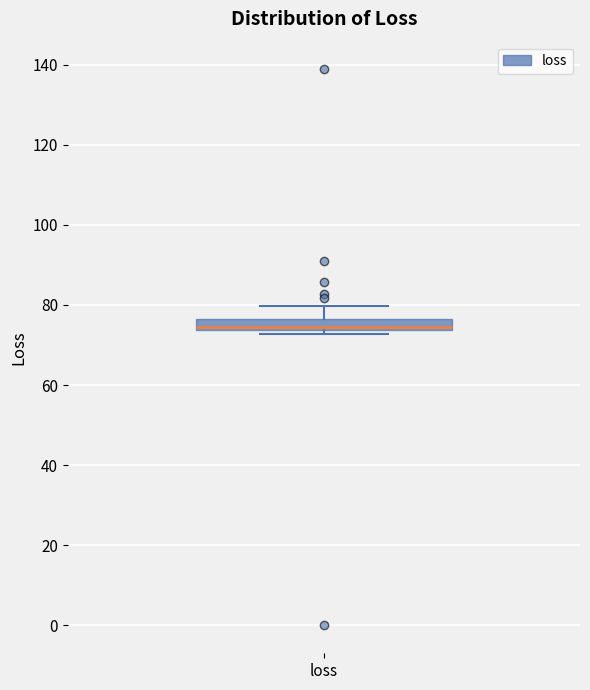

Where is the upper edge of the box for loss on the y-axis? The values are not printed on the chart, so give them approximately, as read against the axis.

76